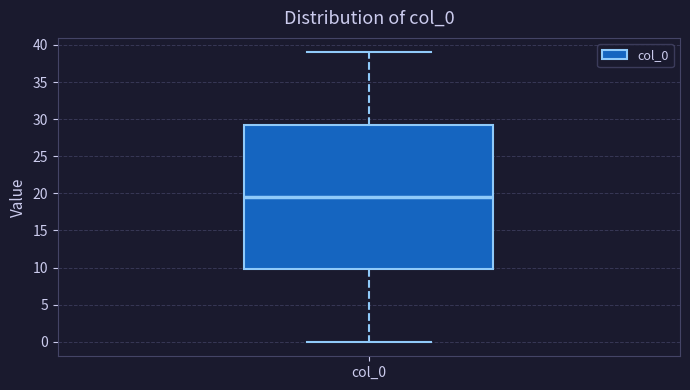

Read this box plot against the y-axis: the position of the median line, the range covered by the box, and the ends of both whiskers. The values are not printed on the chart, so give them approximately, as read against the axis.

median 19.5, box 10.0 to 29.5, whiskers 0.0 to 39.0